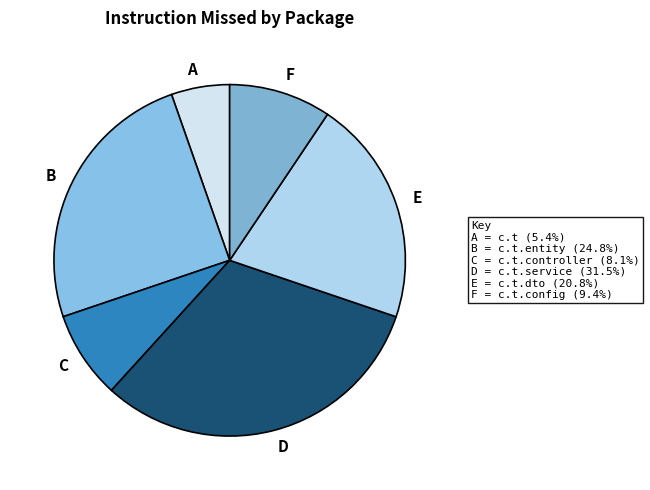

Is the sum of C and E greater than half?

No